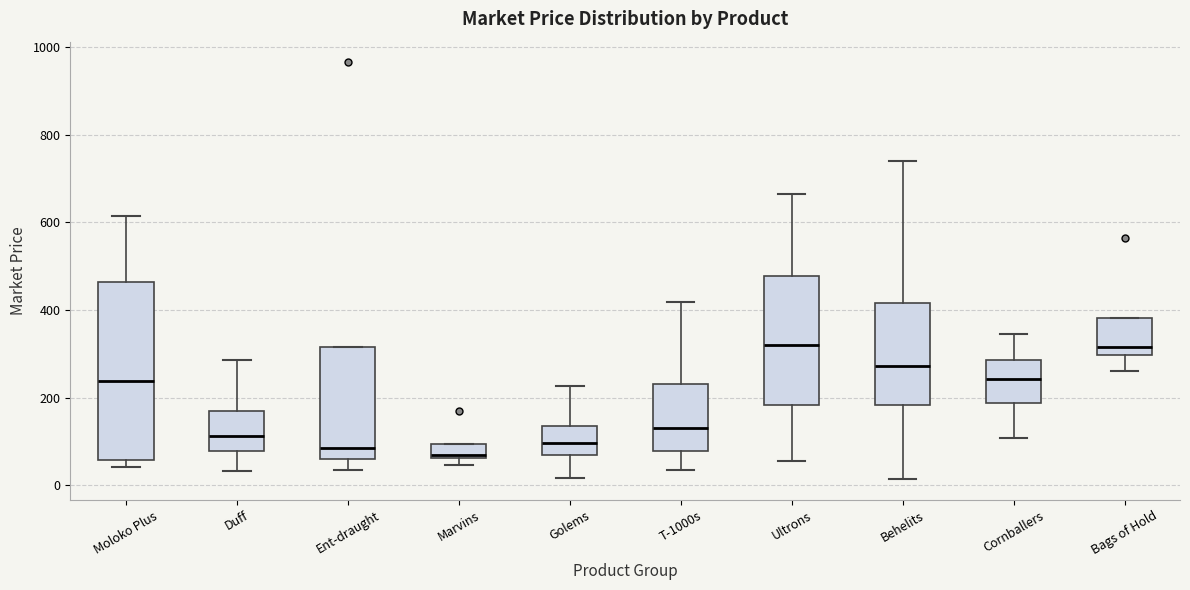

Reading left to right, transcribe this box plot: for each box, give where its median line is, the range the box spans, and where its two whiskers end, as read against the y-axis. The values are not printed on the chart, so give them approximately, as read against the axis.

Moloko Plus: median 240, box 60 to 460, whiskers 40 to 620
Duff: median 120, box 80 to 160, whiskers 40 to 280
Ent-draught: median 80, box 60 to 320, whiskers 40 to 320
Marvins: median 60 (just above the box's lower edge), box 60 to 100, whiskers 40 to 100
Golems: median 100, box 60 to 140, whiskers 20 to 220
T-1000s: median 140, box 80 to 240, whiskers 40 to 420
Ultrons: median 320, box 180 to 480, whiskers 60 to 660
Behelits: median 280, box 180 to 420, whiskers 20 to 740
Cornballers: median 240, box 180 to 280, whiskers 100 to 340
Bags of Hold: median 320, box 300 to 380, whiskers 260 to 380